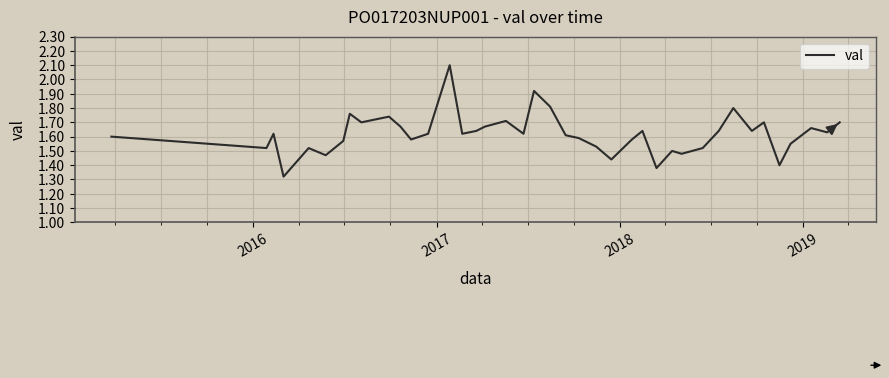

What is the difference between the maximum and minimum values?

0.8